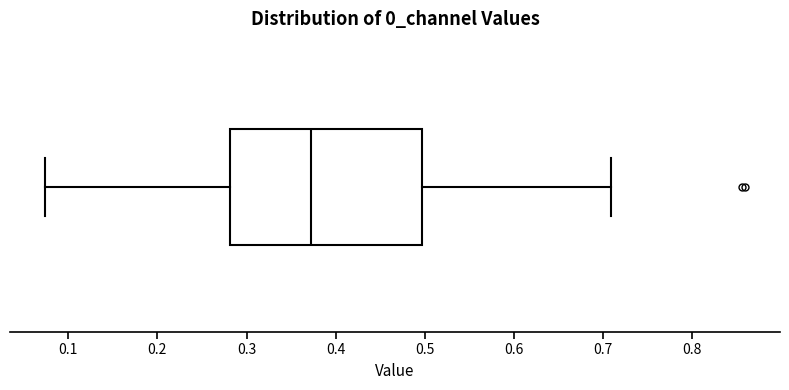

Read this box plot against the x-axis: the position of the median line, the range covered by the box, and the ends of both whiskers. The values are not printed on the chart, so give them approximately, as read against the axis.

median 0.37, box 0.28 to 0.50, whiskers 0.07 to 0.71